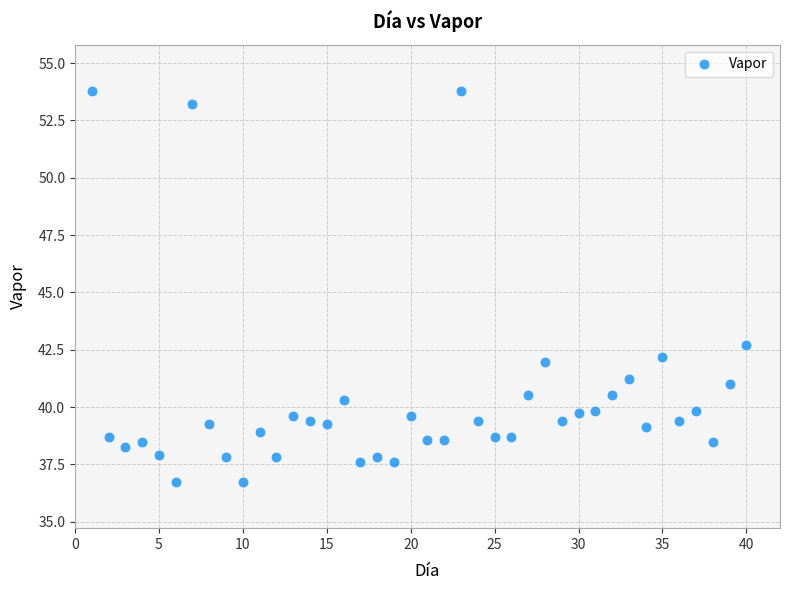

What is the range of X values (max minus min)?

39.0